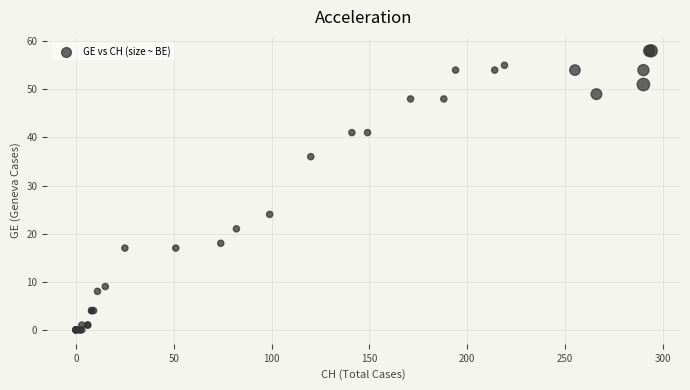

What Y value in the scatter plot is closest to 29?

24